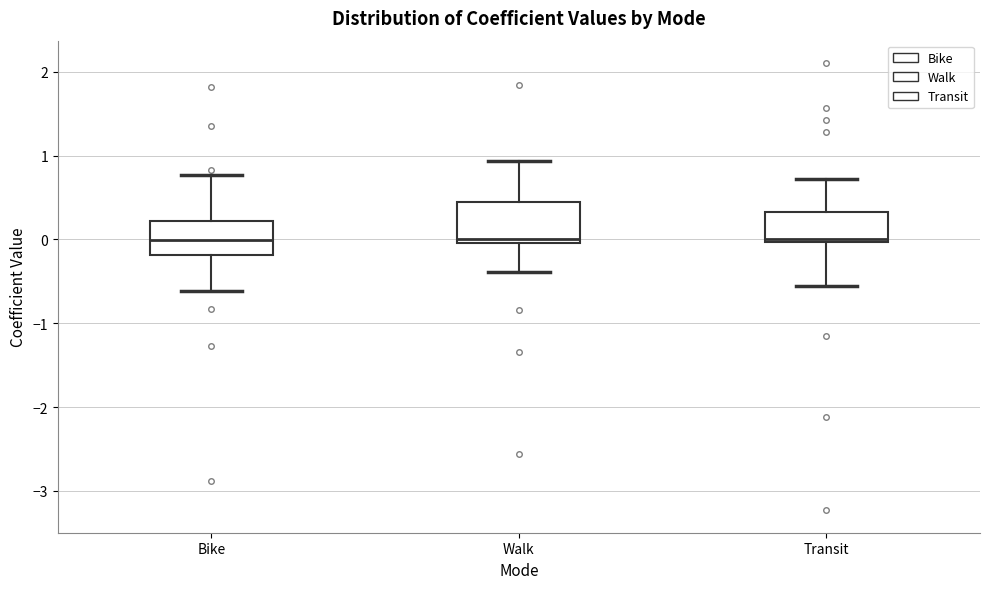

Where is the lower edge of the box for Walk on the y-axis? The values are not printed on the chart, so give them approximately, as read against the axis.

0.0